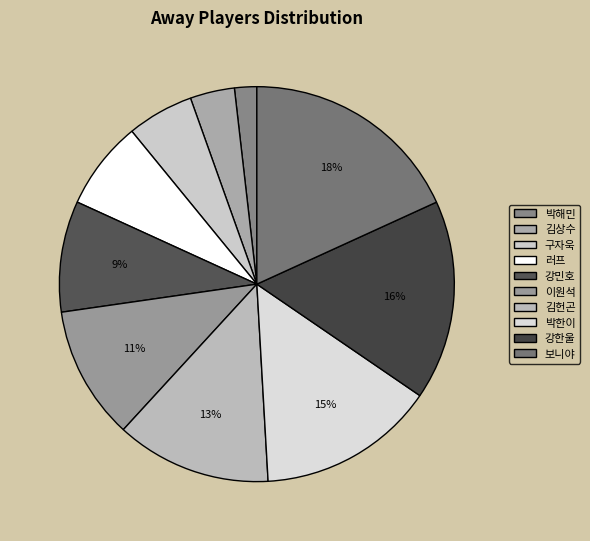

How many segments does this pie chart have?

10